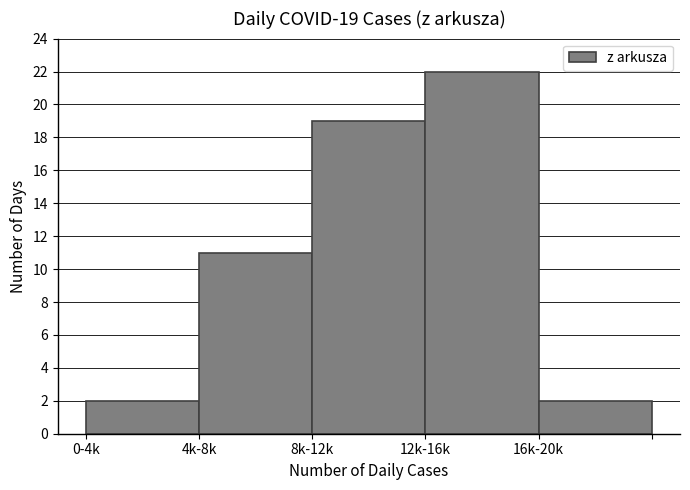

Reading left to right, what are all the values shown in this chart?

2	11	19	22	2